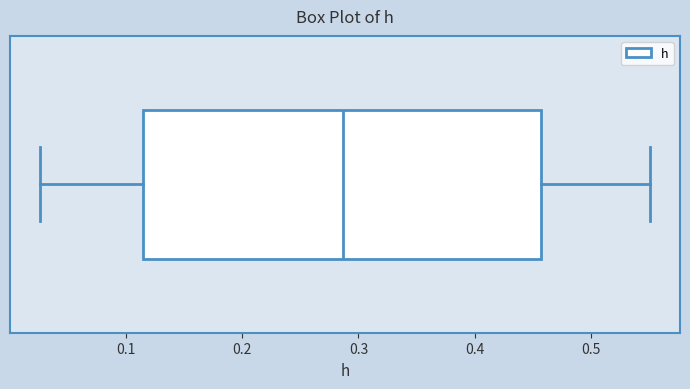

Read this box plot against the x-axis: the position of the median line, the range covered by the box, and the ends of both whiskers. The values are not printed on the chart, so give them approximately, as read against the axis.

median 0.29, box 0.11 to 0.46, whiskers 0.03 to 0.55